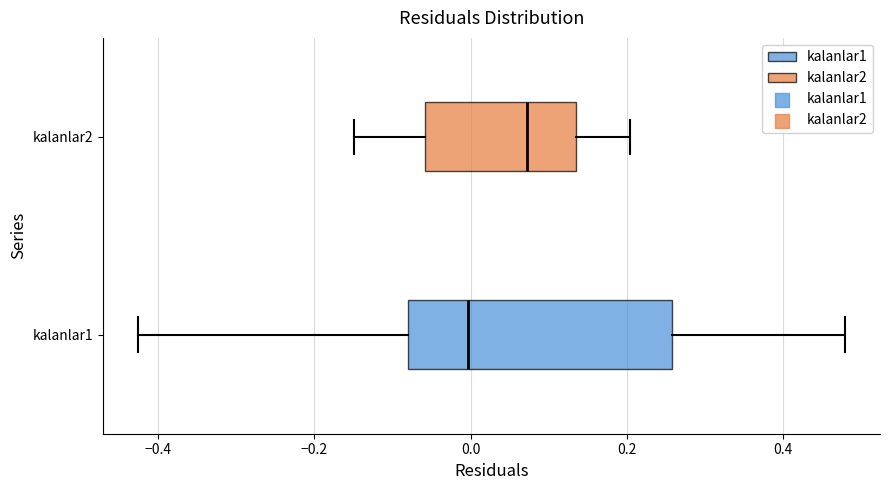

Reading bottom to top, read every box against the x-axis: the position of its median line, the range the box covers, and the ends of its whiskers. The values are not printed on the chart, so give them approximately, as read against the axis.

kalanlar1: median 0.00, box -0.08 to 0.26, whiskers -0.42 to 0.48
kalanlar2: median 0.08, box -0.06 to 0.14, whiskers -0.14 to 0.20